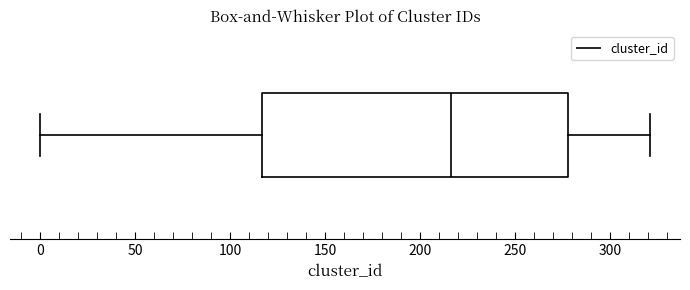

Where does the left whisker of the box end on the x-axis? The values are not printed on the chart, so give them approximately, as read against the axis.

0